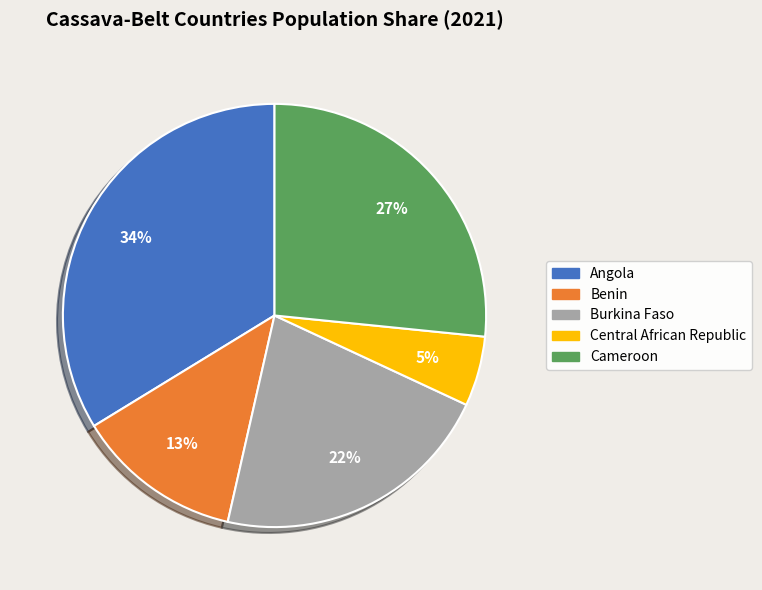

Does any single category account for the majority?

No